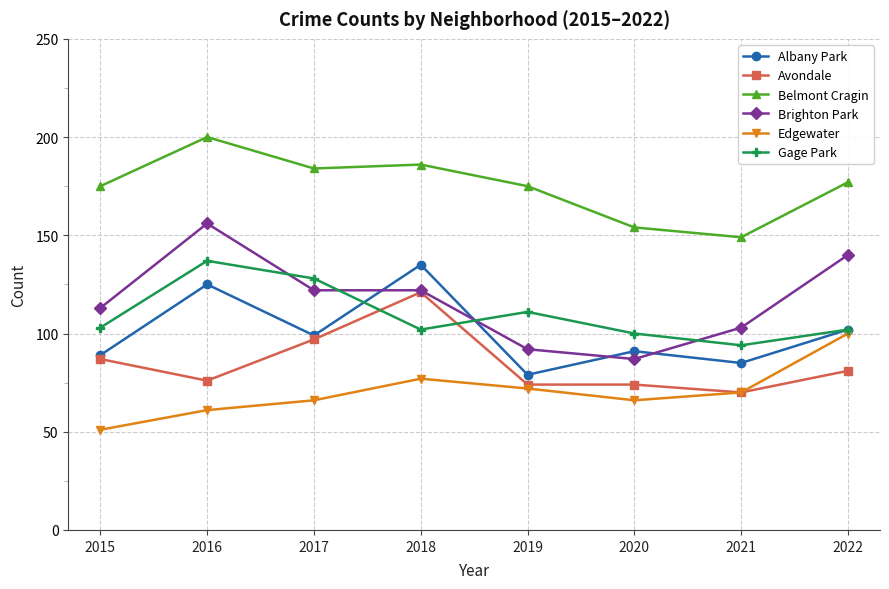

Reading right to left, what are all the values shown in this chart?

Albany Park: 2022=102	2021=85	2020=91	2019=79	2018=135	2017=99	2016=125	2015=89
Avondale: 2022=81	2021=70	2020=74	2019=74	2018=121	2017=97	2016=76	2015=87
Belmont Cragin: 2022=177	2021=149	2020=154	2019=175	2018=186	2017=184	2016=200	2015=175
Brighton Park: 2022=140	2021=103	2020=87	2019=92	2018=122	2017=122	2016=156	2015=113
Edgewater: 2022=100	2021=70	2020=66	2019=72	2018=77	2017=66	2016=61	2015=51
Gage Park: 2022=102	2021=94	2020=100	2019=111	2018=102	2017=128	2016=137	2015=103